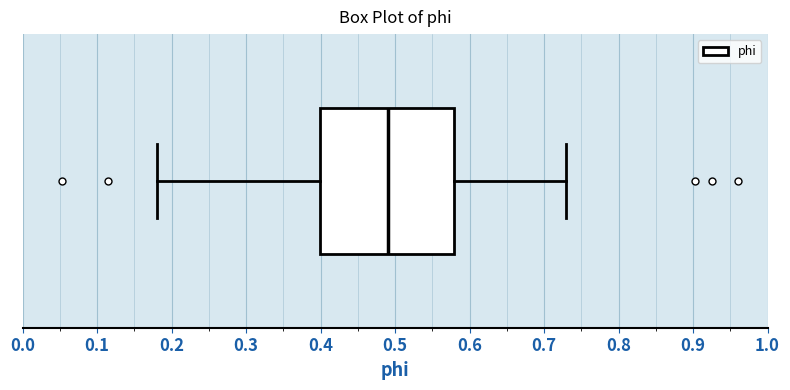

Where does the right whisker of the box end on the x-axis? The values are not printed on the chart, so give them approximately, as read against the axis.

0.73